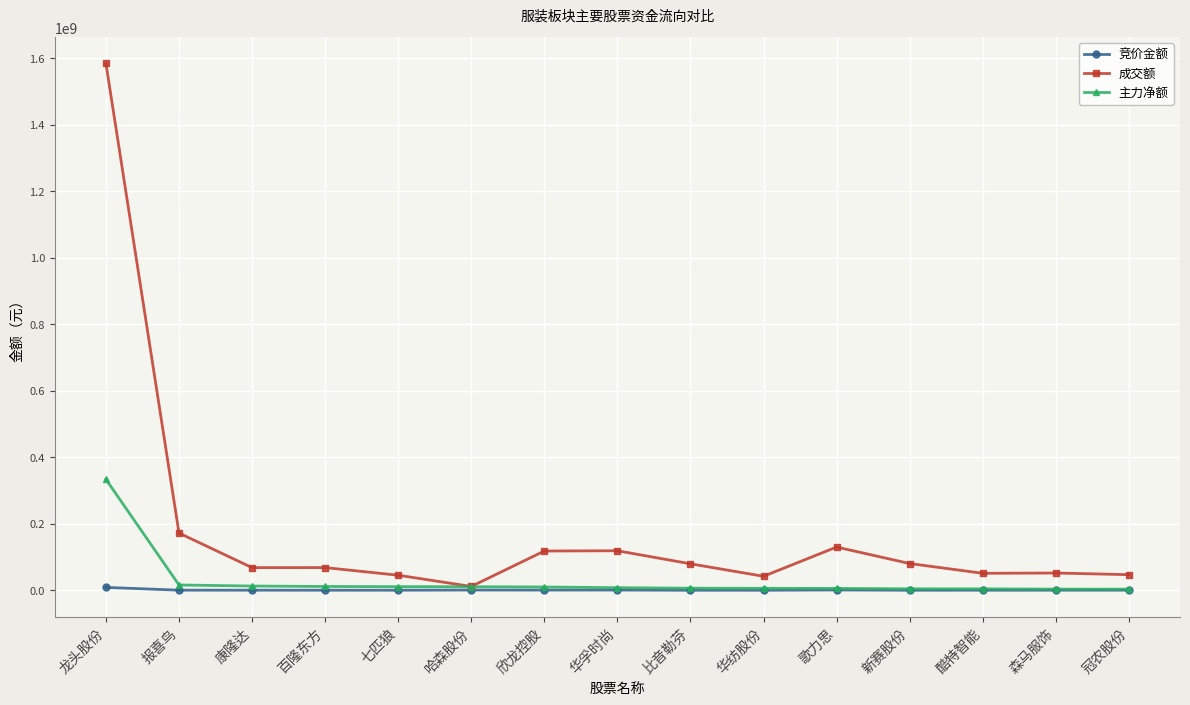

At which label does 竞价金额 first exceed 160235?

龙头股份